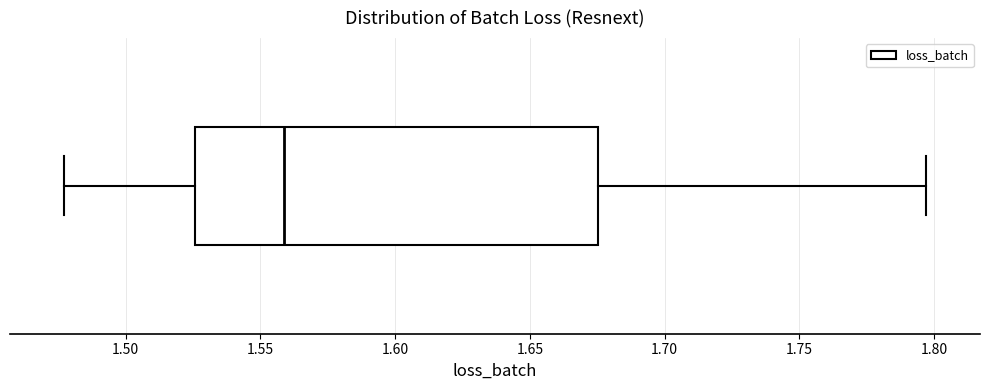

Read this box plot against the x-axis: the position of the median line, the range covered by the box, and the ends of both whiskers. The values are not printed on the chart, so give them approximately, as read against the axis.

median 1.560, box 1.525 to 1.675, whiskers 1.475 to 1.795